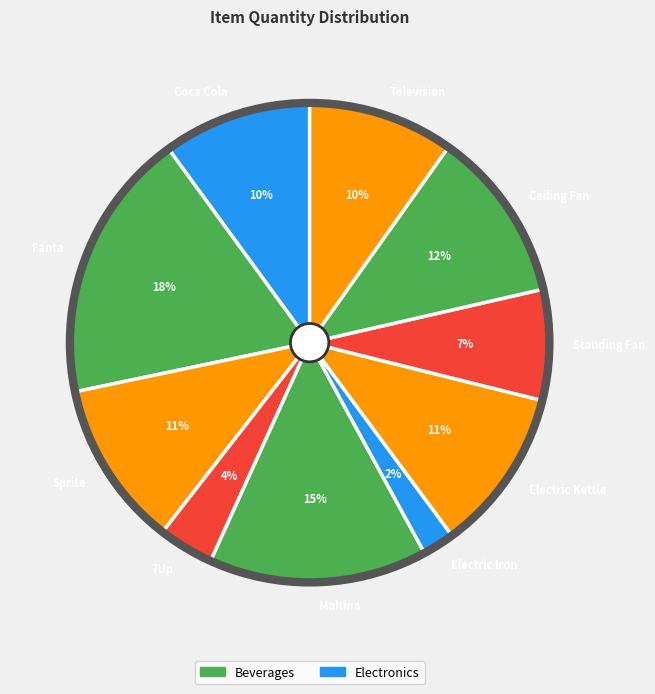

The Television slice represents 10% of the pie. True or false?

True